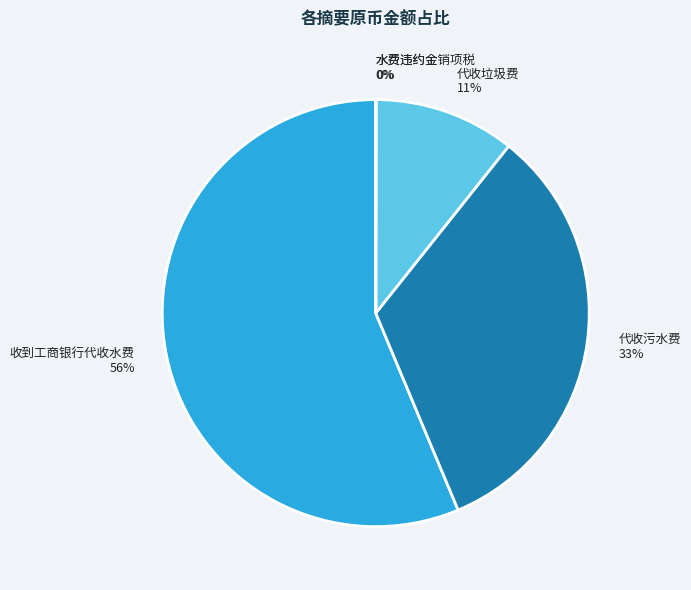

Is there a majority slice in this chart?

Yes